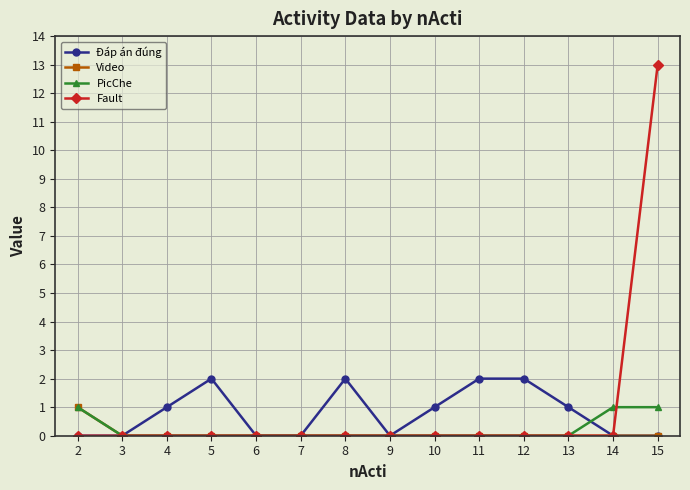

Which category has the highest value across all series?

15